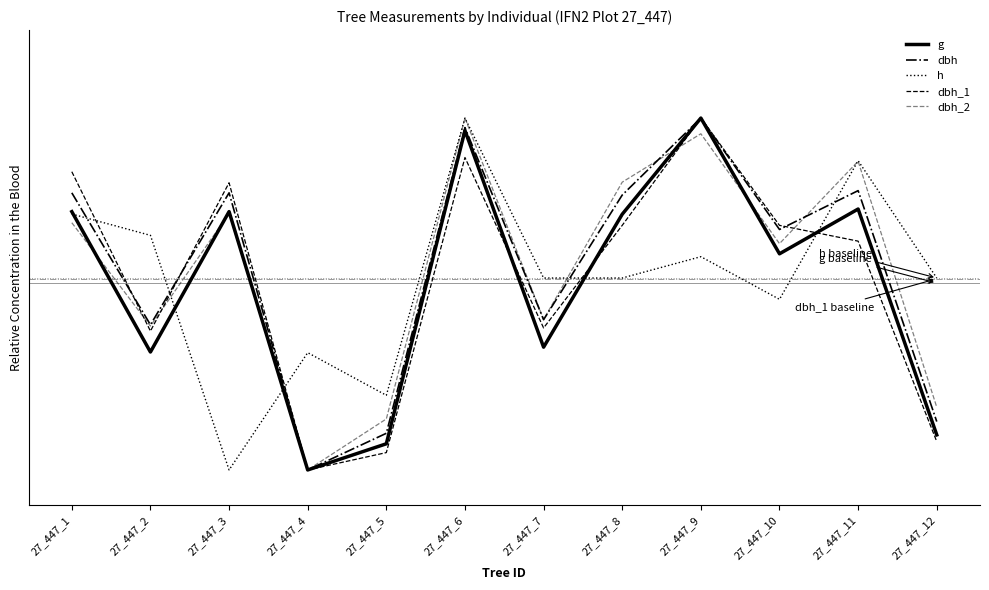

What is the total value across all series at 27_447_11?

3.9